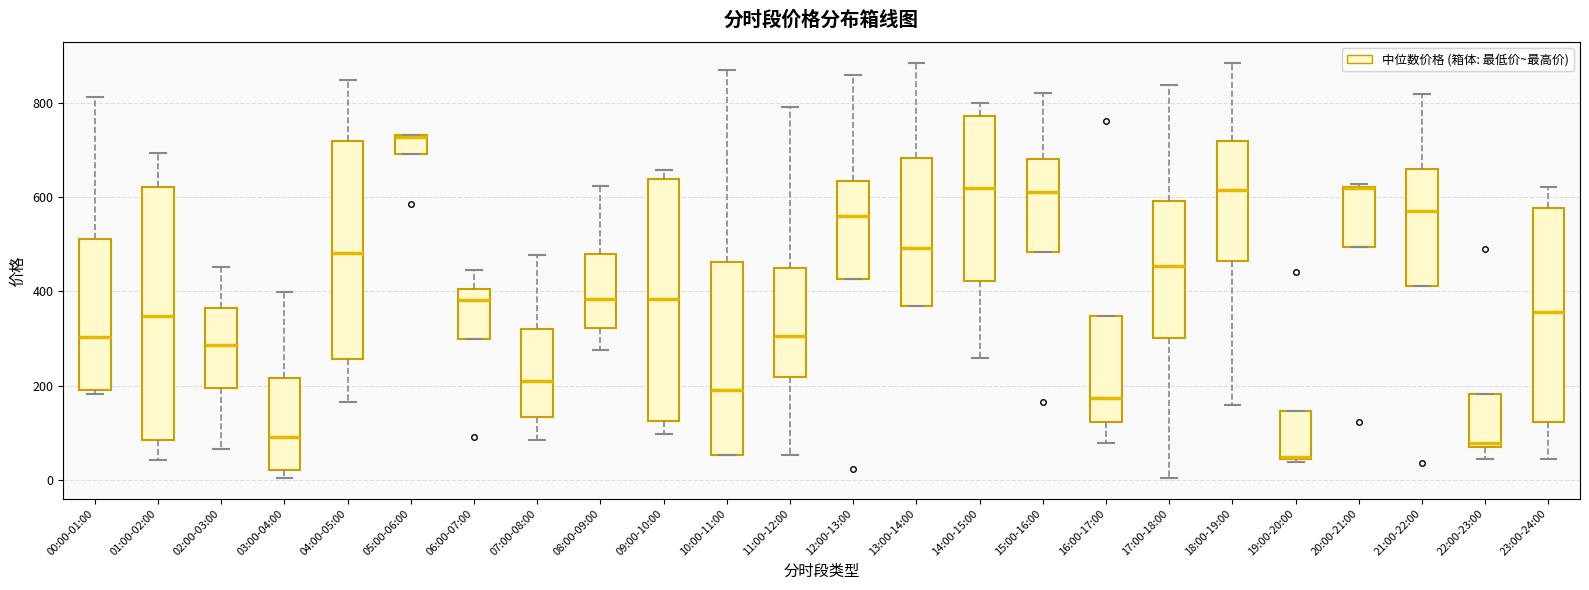

Comparing the boxes themselves (not the whiskers), which one is the tallest?

01:00-02:00